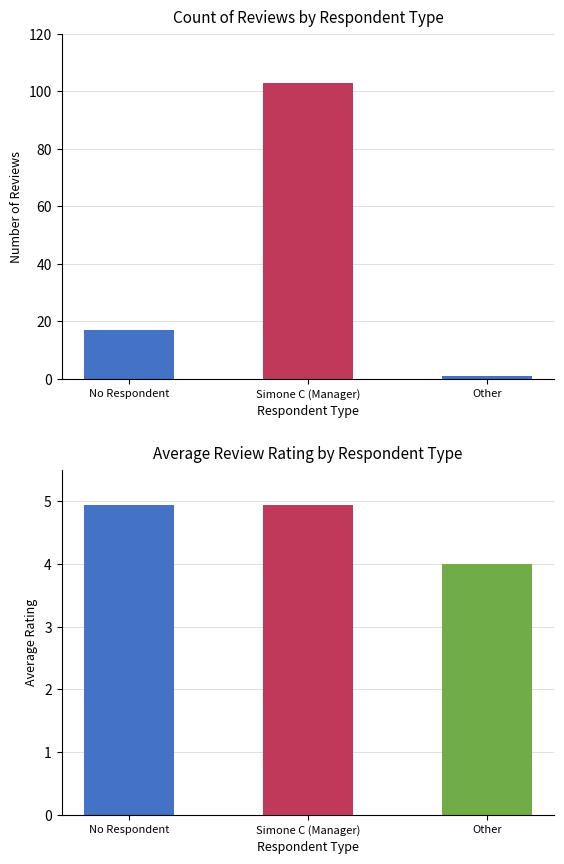

How many data points in Count of Reviews are above 17?

1